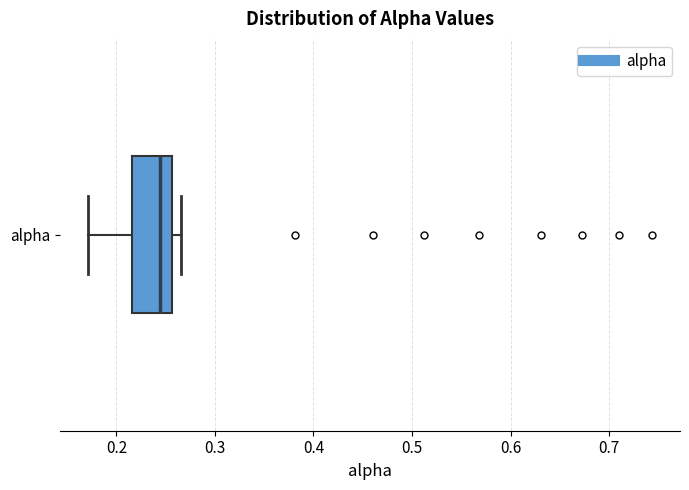

Where does the left whisker of the box for alpha end on the x-axis? The values are not printed on the chart, so give them approximately, as read against the axis.

0.17